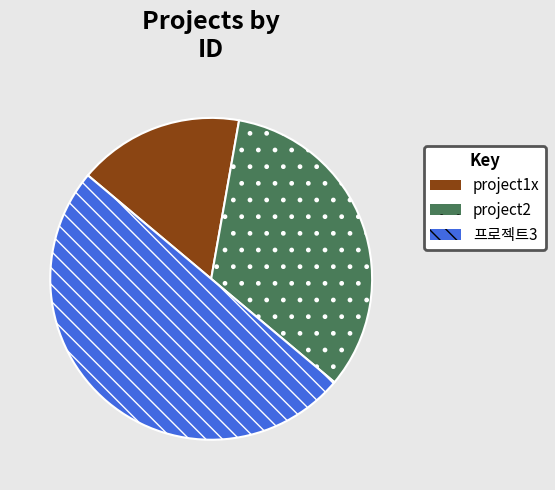

Rank the categories by value from lowest to highest.

project1x, project2, 프로젝트3